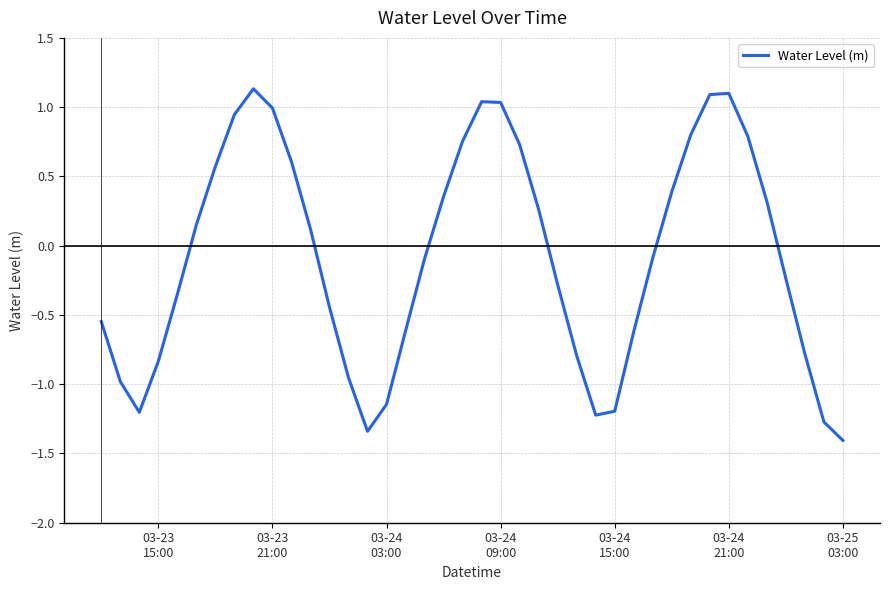

What is the maximum value shown in the chart?

1.1